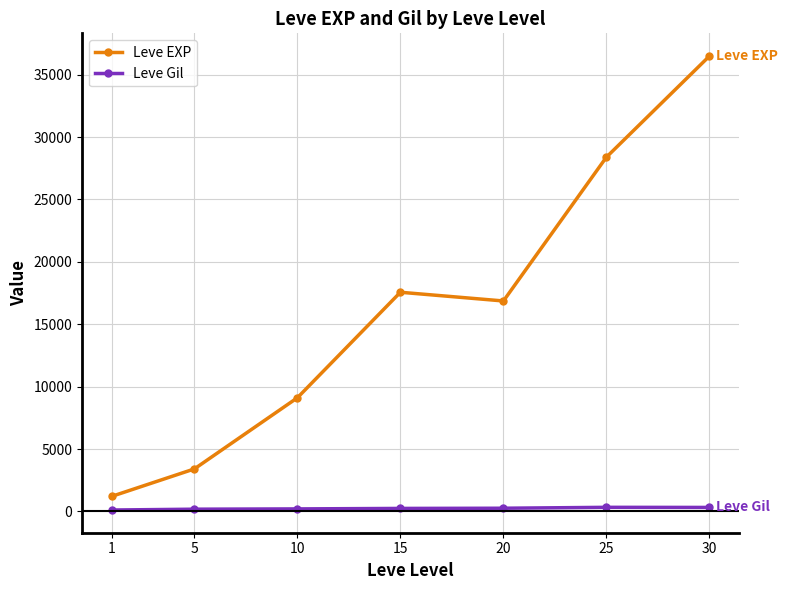

Count the number of categories in the chart.

7